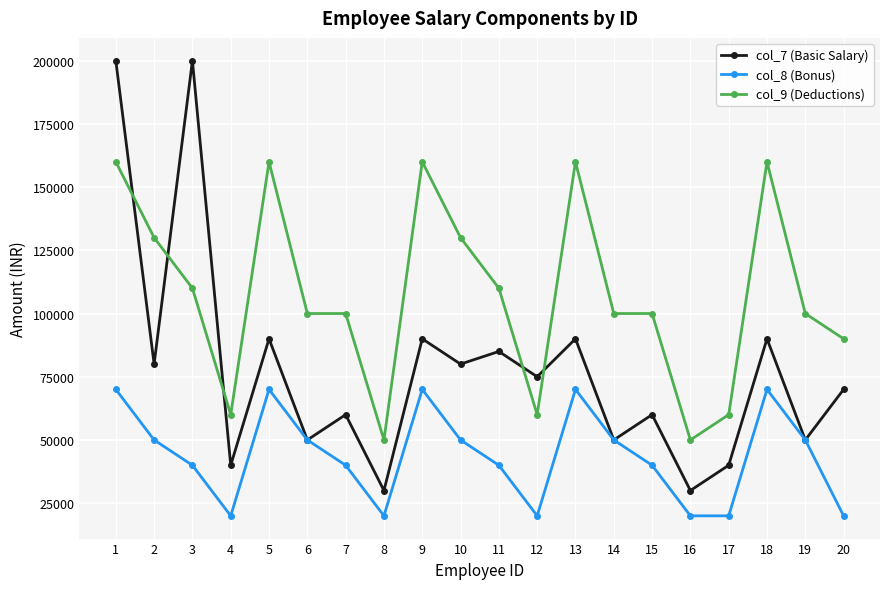

The value of col_8 (Bonus) at 5 is 70000. True or false?

True